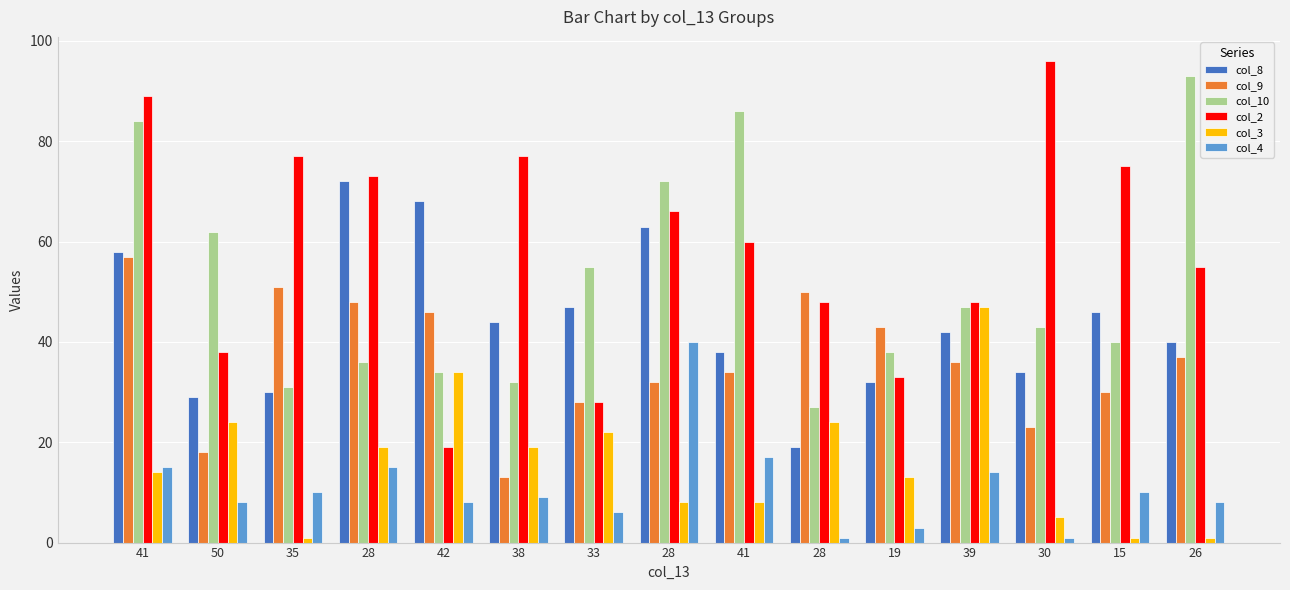

What is the difference between the highest and lowest values at 39?

34